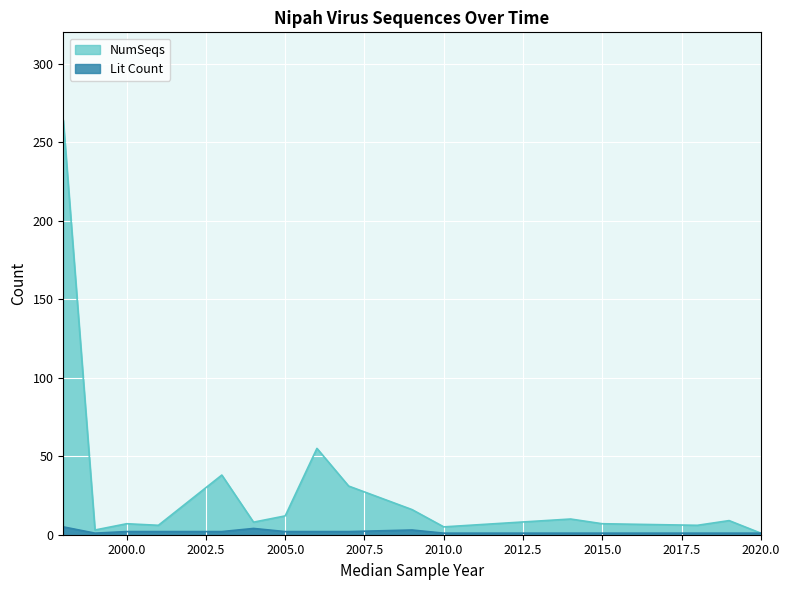

Which label corresponds to the smallest value in the chart?

2001